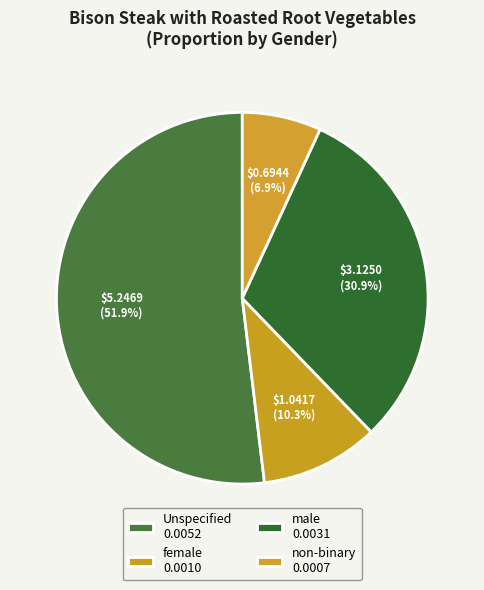

Count the number of slices in the pie.

4